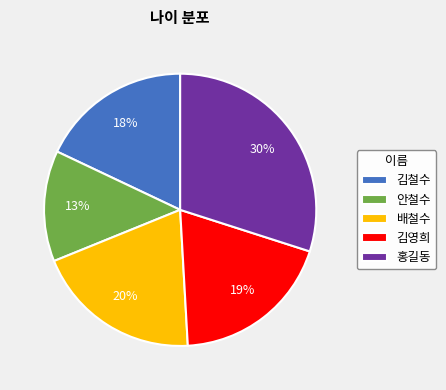

Combined, do 안철수 and 홍길동 account for over 50%?

No